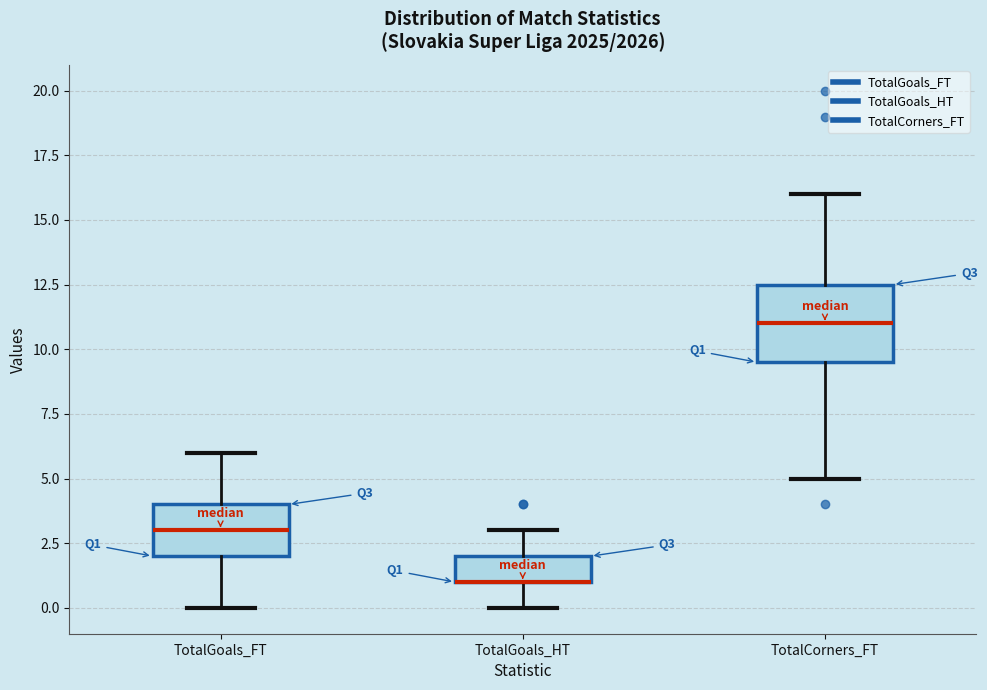

Which box is the tallest, from its lower edge to its upper edge?

TotalCorners_FT